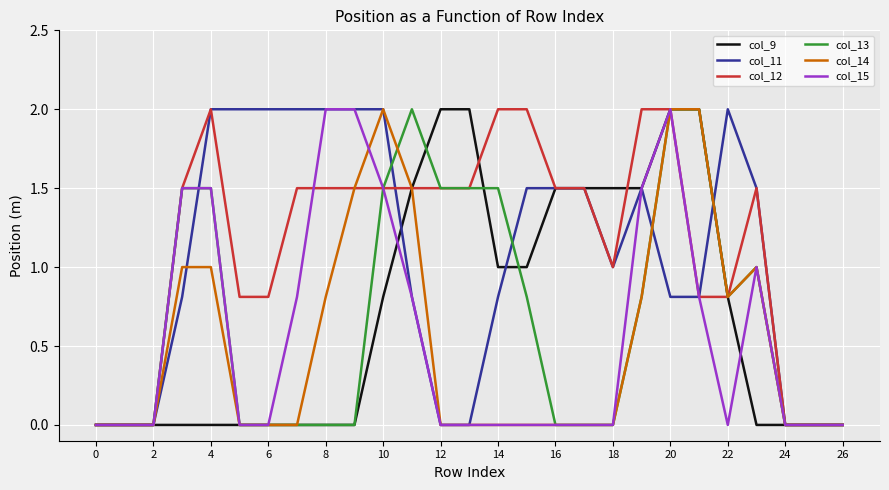

True or false: col_11 and col_14 intersect in this chart.

True